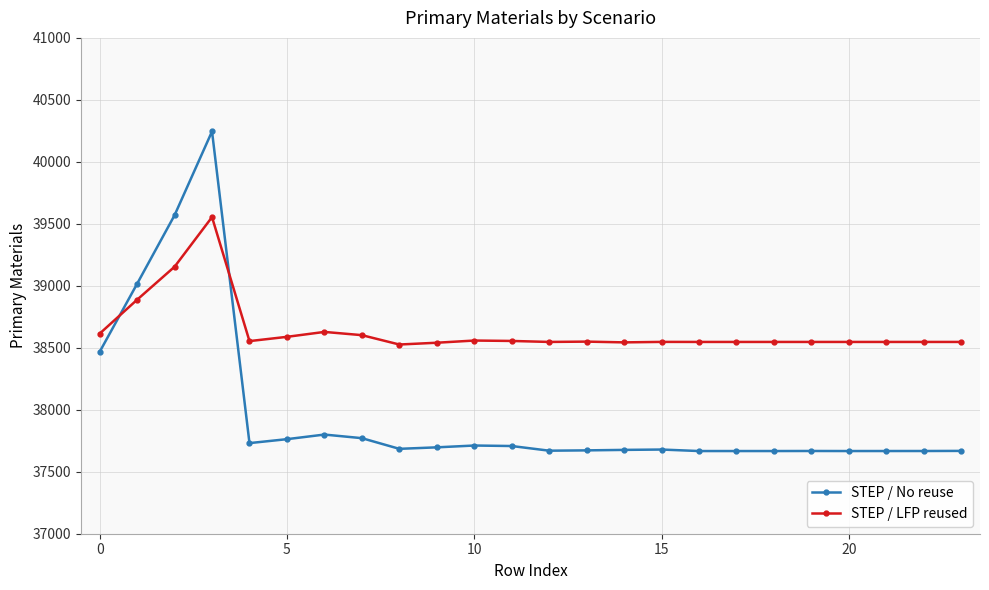

True or false: STEP / LFP reused has more than 2 points higher than both neighbors.

True